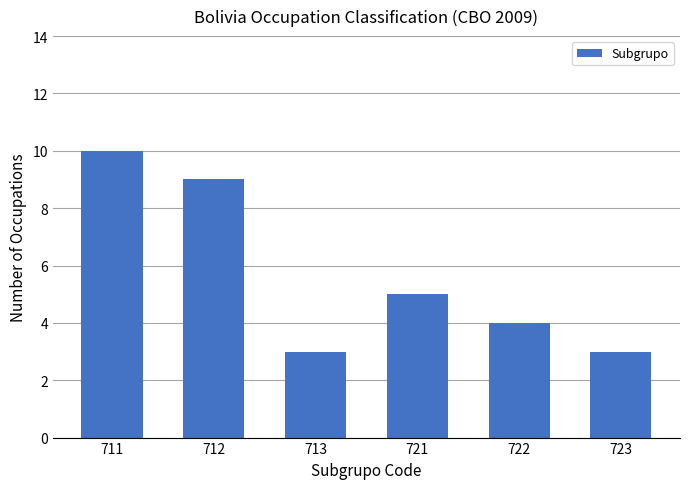

Reading left to right, transcribe all the data shown in this chart.

10	9	3	5	4	3